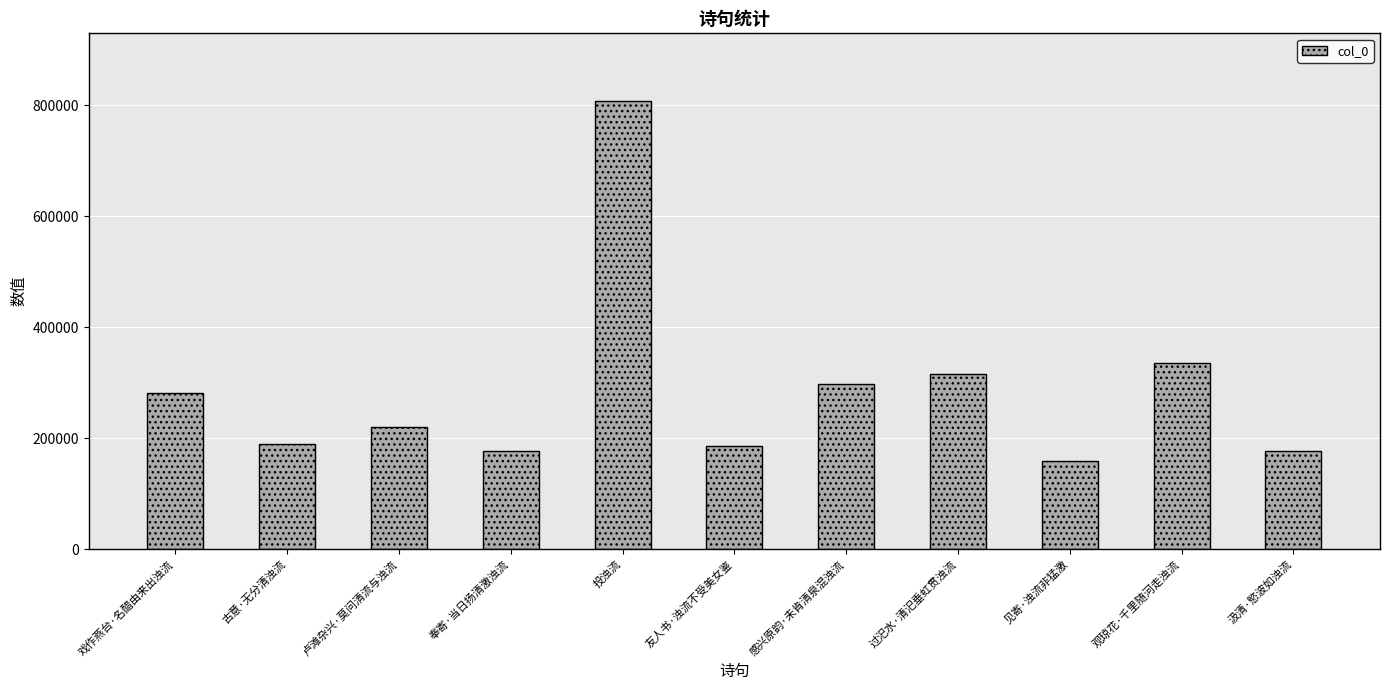

What is the label of the 8th bar from the right?

奉寄·当日扬清激浊流